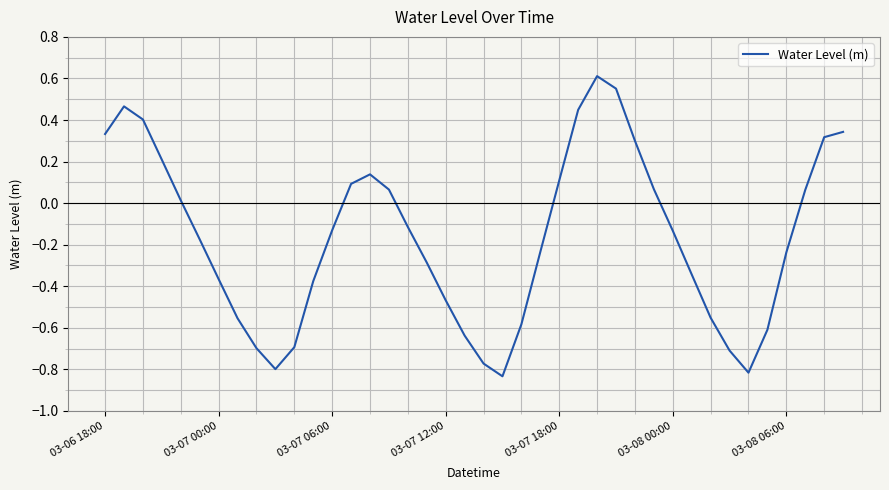

What is the value of the 14th point from the left?

0.1